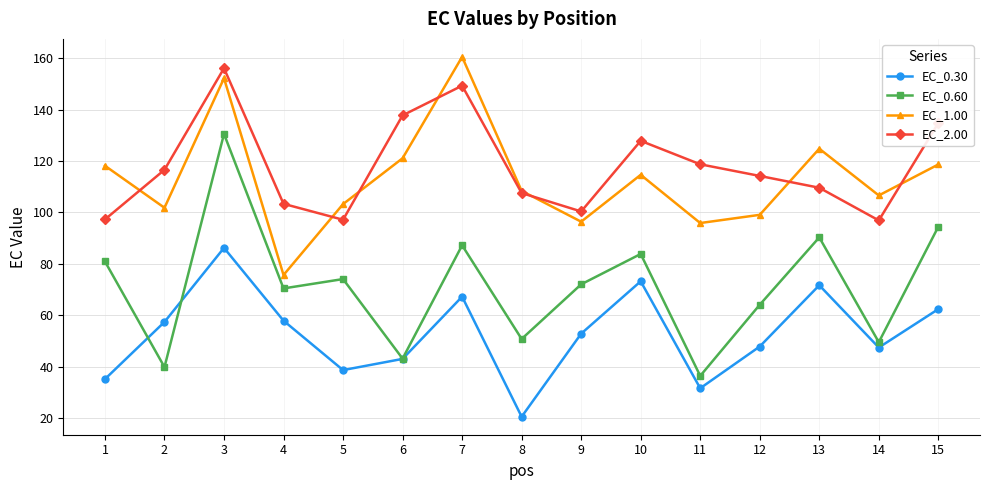

What is the total value across all series at 9?

321.6